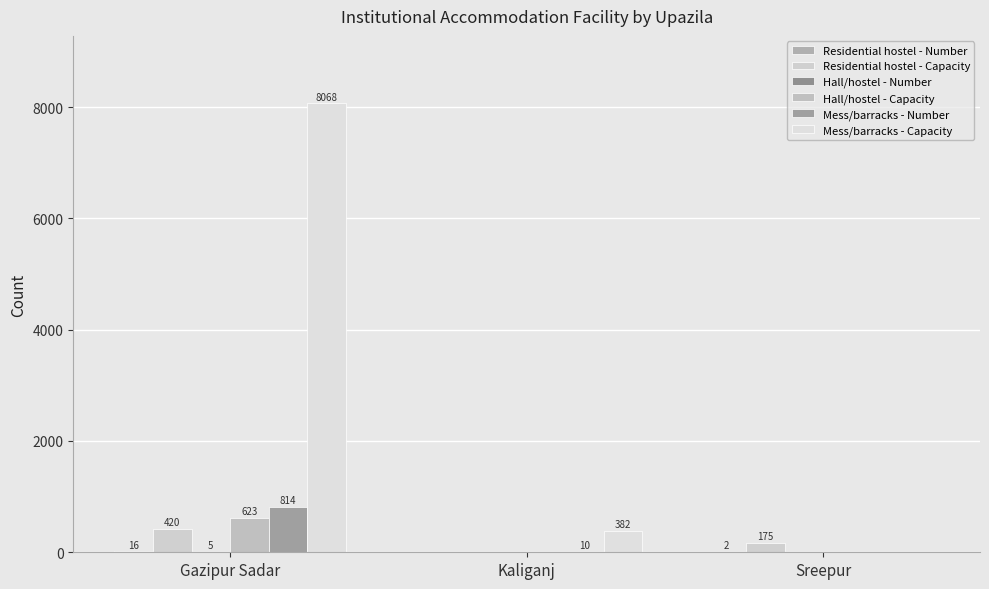

The Mess/barracks - Number series shows 0 at Sreepur. True or false?

True